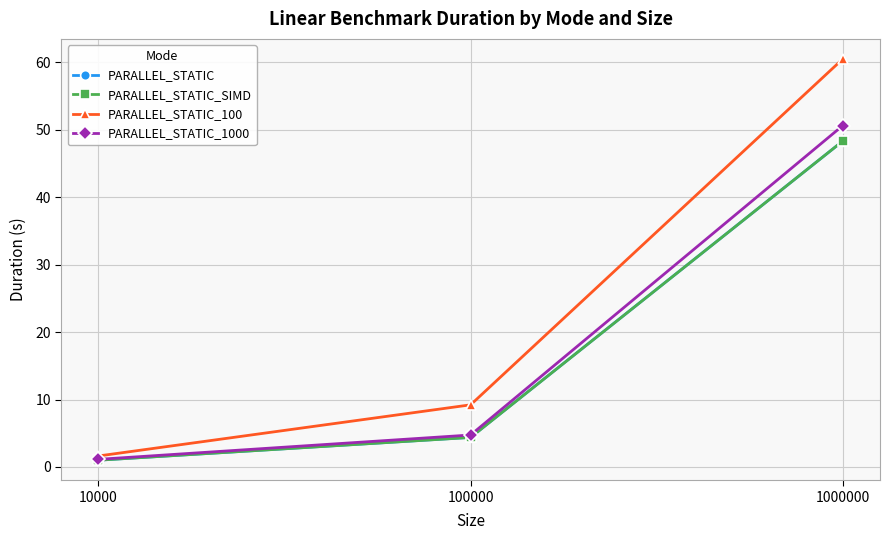

List the labels in order of PARALLEL_STATIC_SIMD value, largest first.

1000000, 100000, 10000